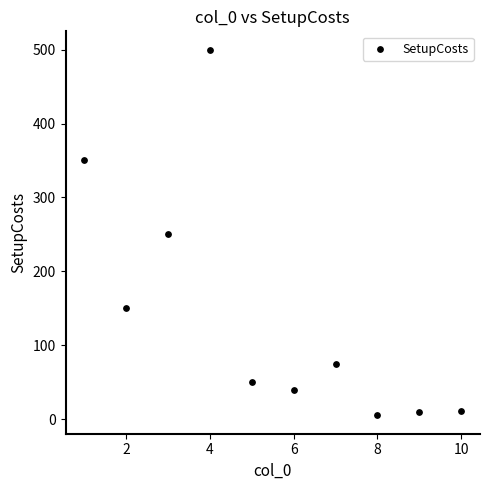

What is the range of X values (max minus min)?

9.0